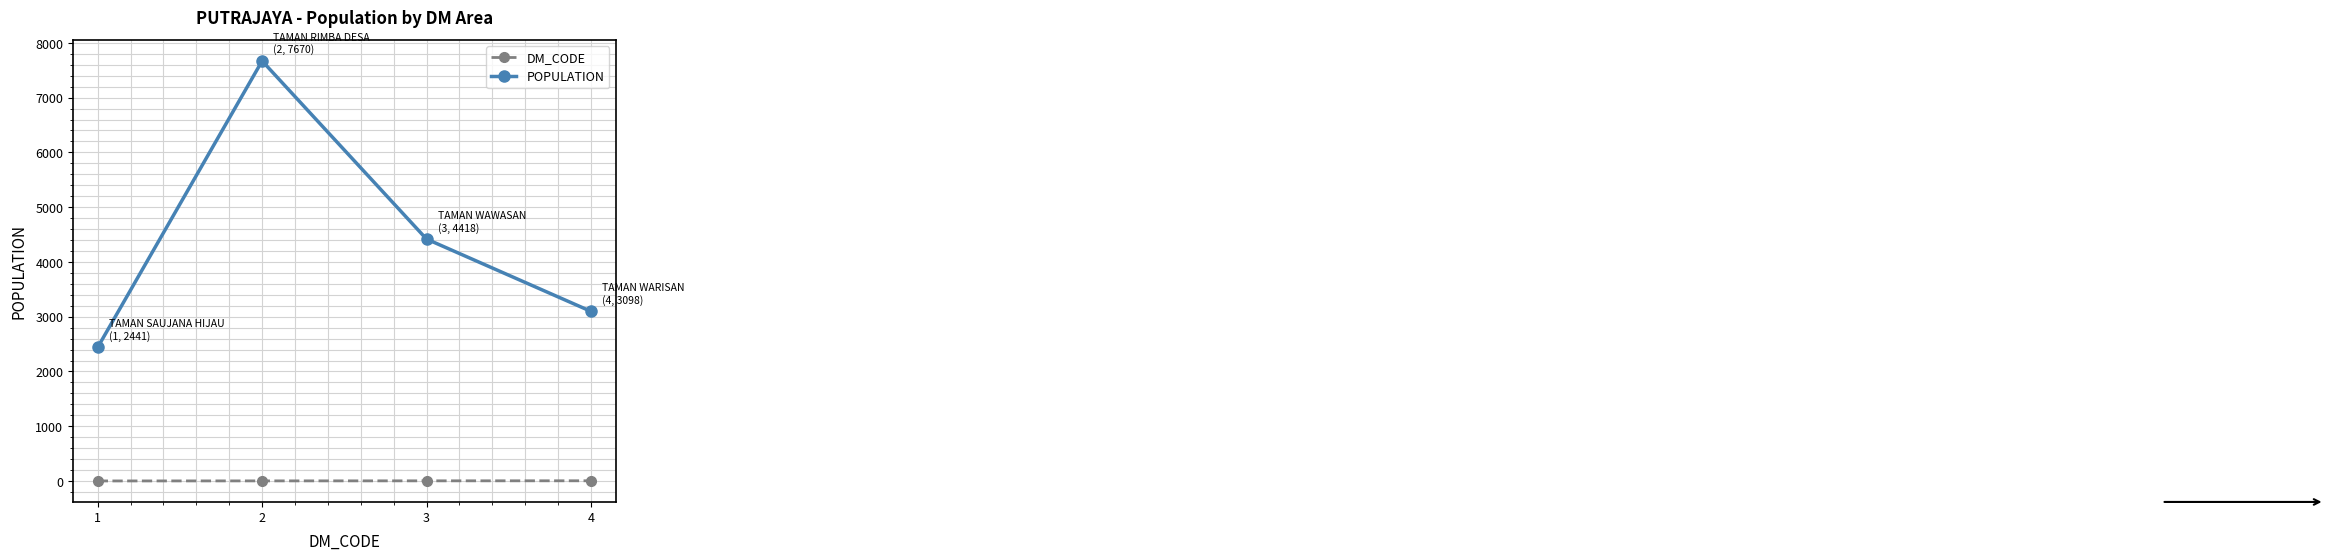

The POPULATION series shows 2441 at 1. True or false?

True